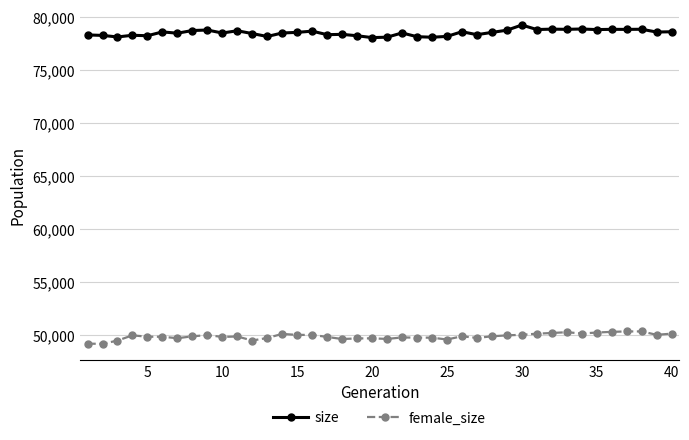

What is the minimum value shown in the chart?

49188